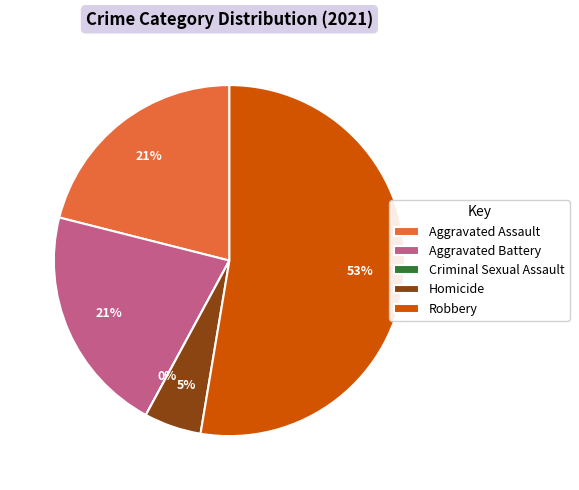

Count the number of slices in the pie.

5